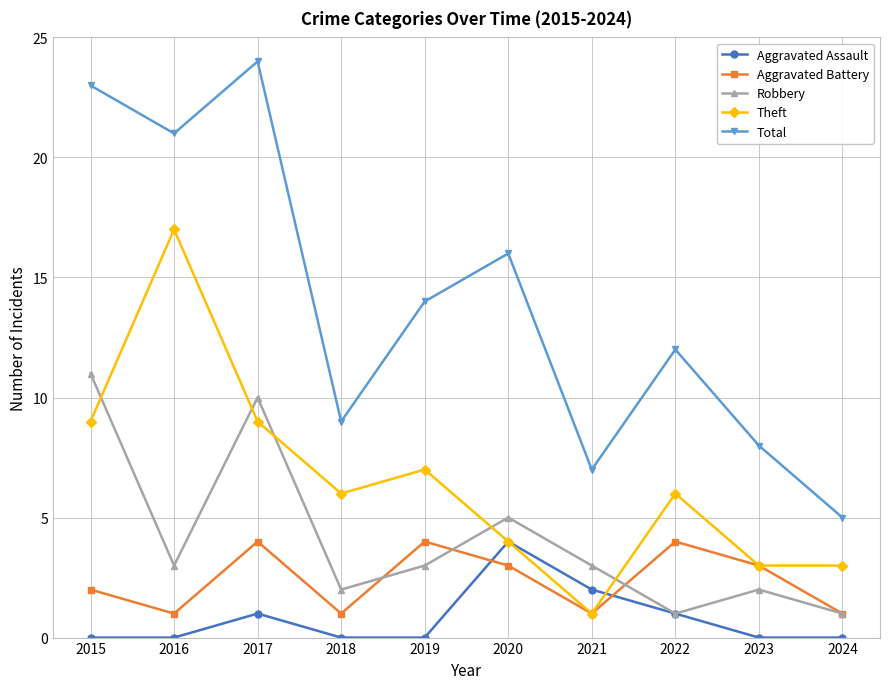

How many data points does each series have?

10